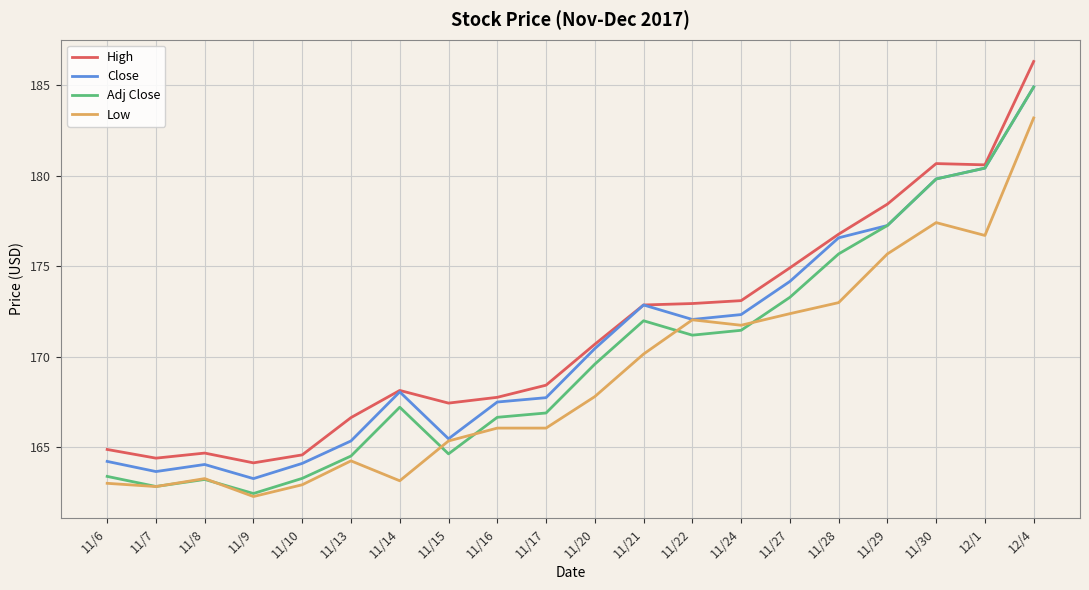

What is the sum of the High values at 11/29 and 12/1?

359.0